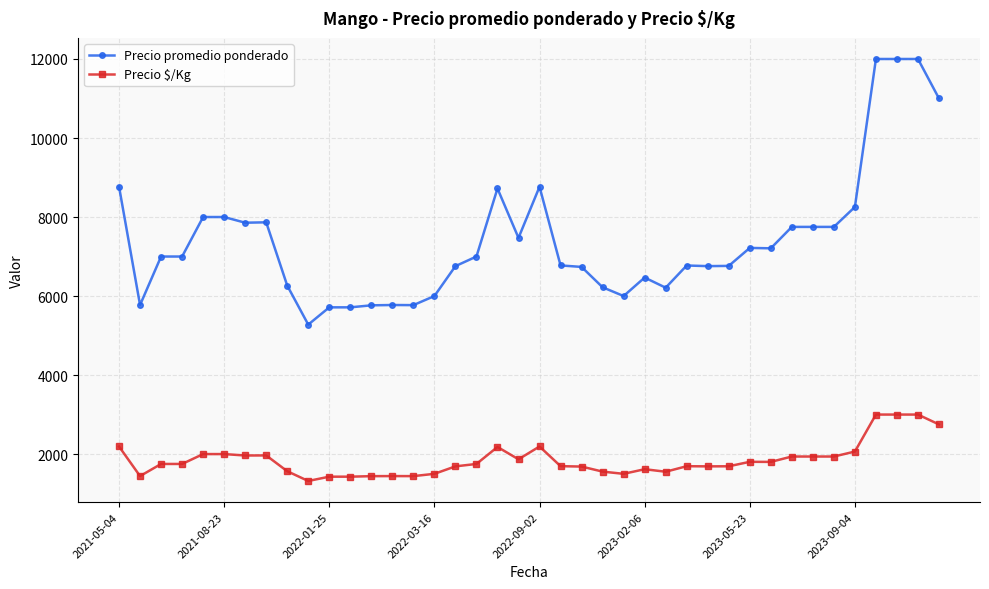

List the series in order of their peak value, lowest first.

Precio $/Kg, Precio promedio ponderado